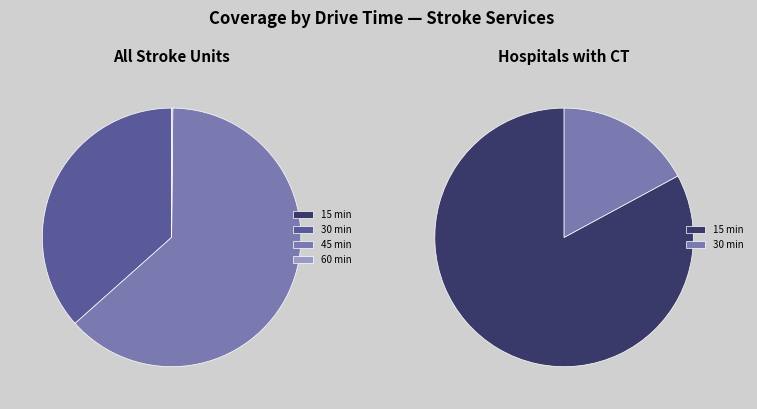

Between 15 min and 45 min, which series saw the biggest shift?

All Stroke Units